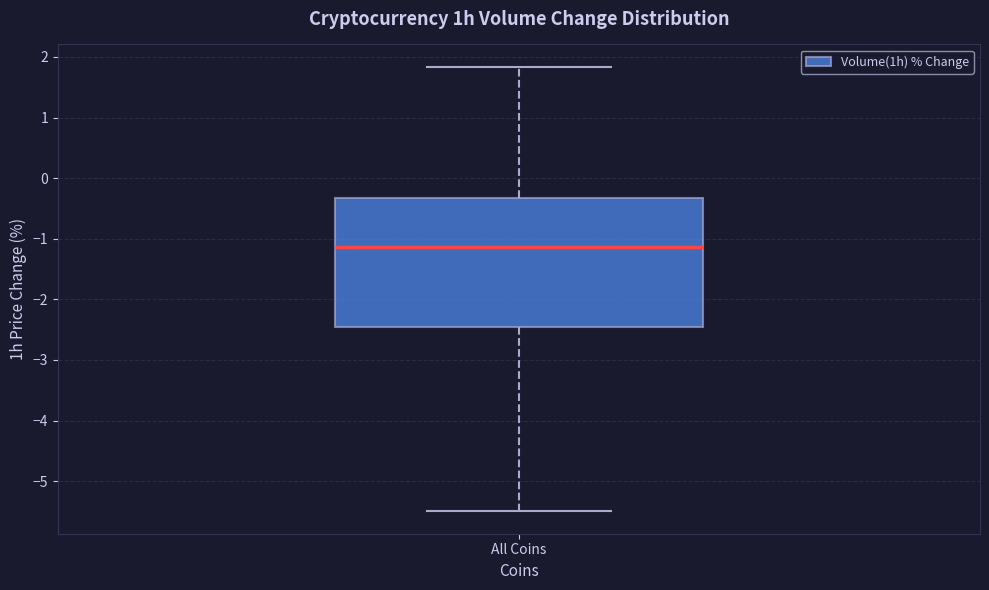

Read this box plot against the y-axis: the position of the median line, the range covered by the box, and the ends of both whiskers. The values are not printed on the chart, so give them approximately, as read against the axis.

median -1.1, box -2.5 to -0.3, whiskers -5.5 to 1.8